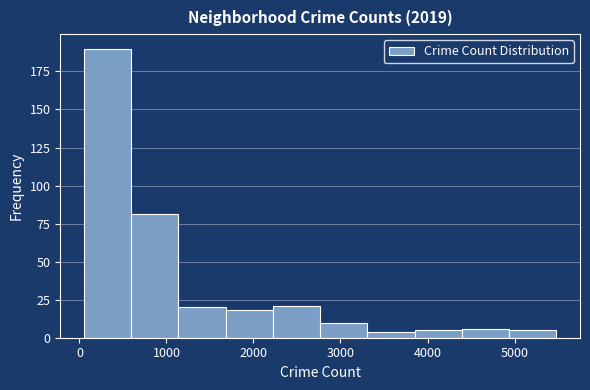

Over which range of the x-axis is the bar tallest?

100 to 600